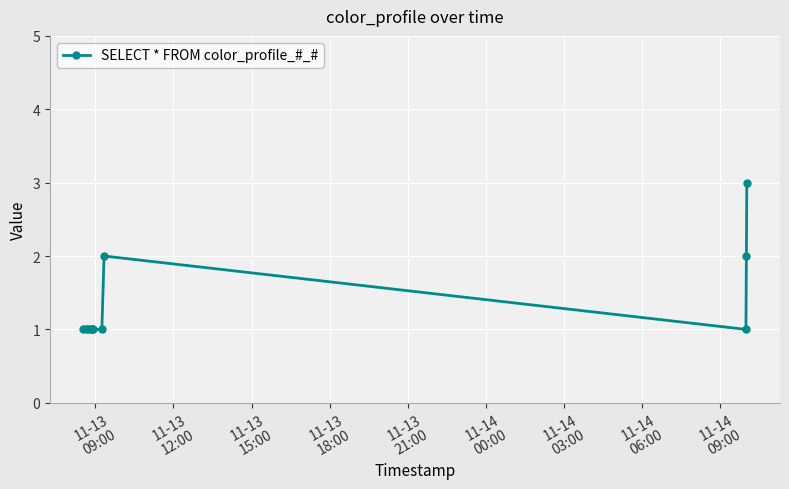

What is the maximum value shown in the chart?

3